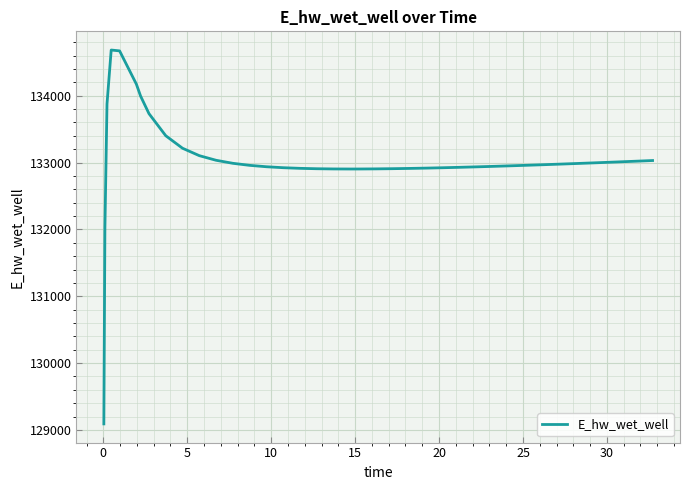

What is the maximum value shown in the chart?

134683.4